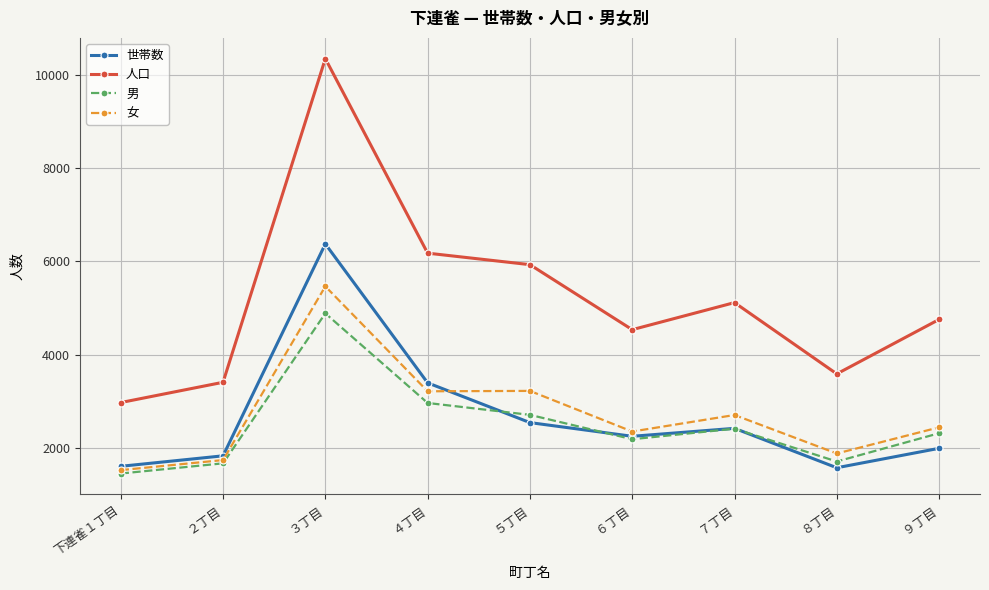

Which category has the lowest value in the 女 series?

下連雀１丁目